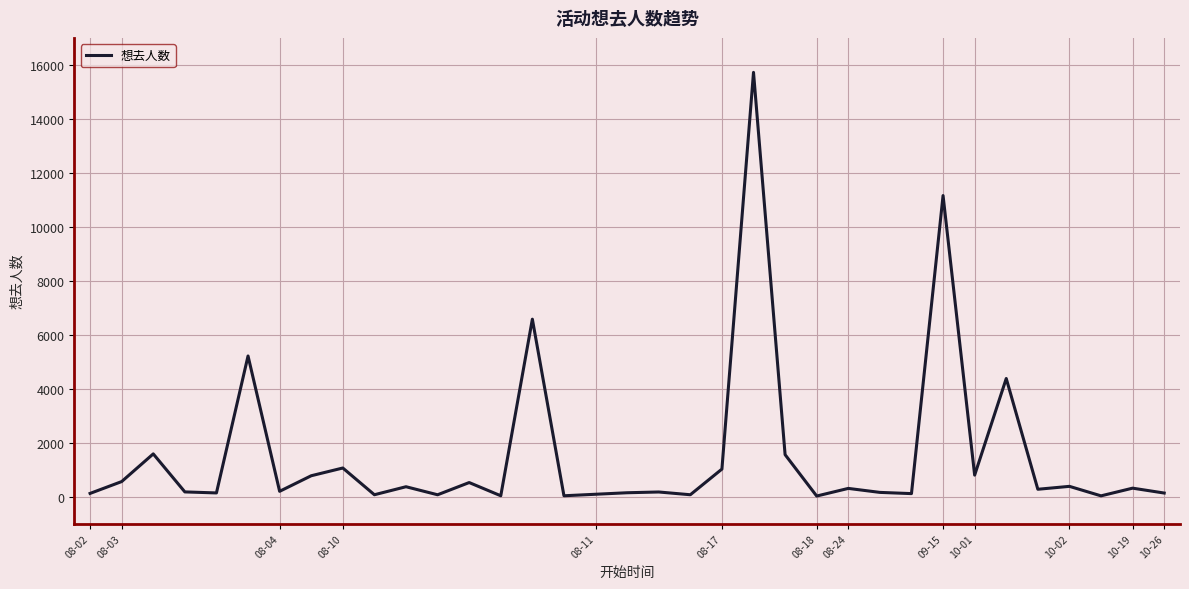

What is the greatest value displayed?

15722